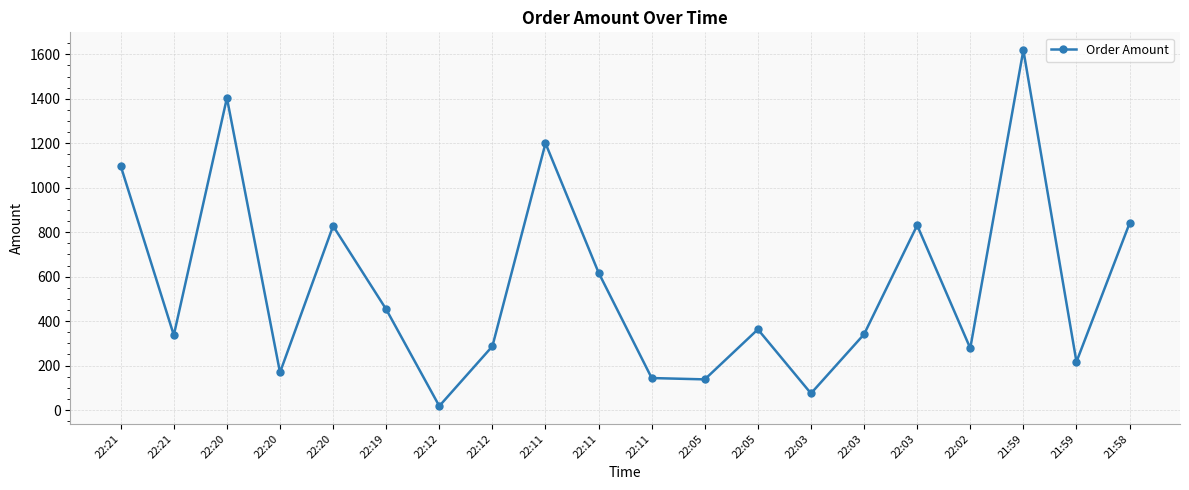

How many lines are shown in the chart?

1